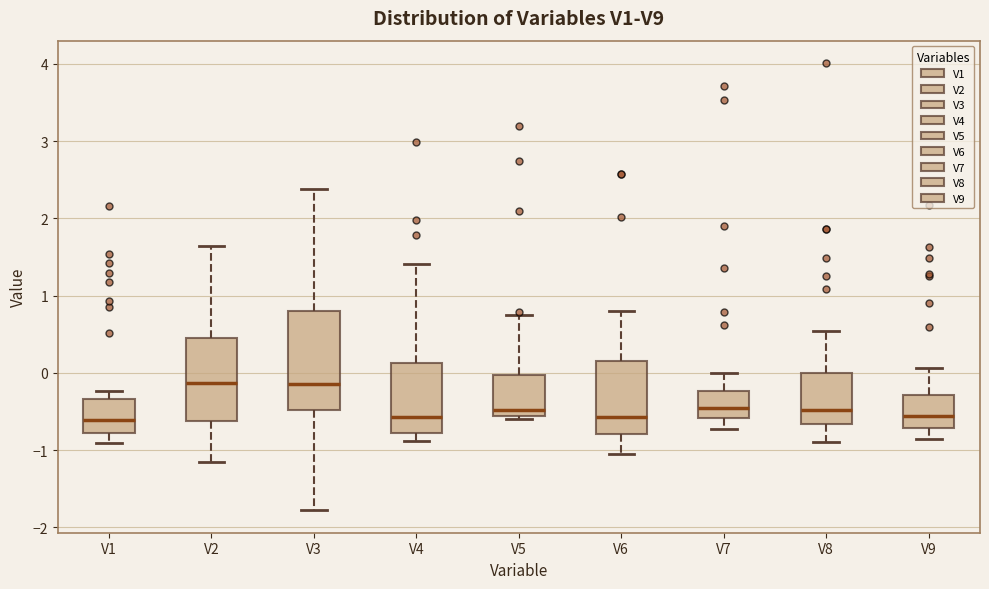

Where does the median line of the box for V9 sit on the y-axis? The values are not printed on the chart, so give them approximately, as read against the axis.

-0.6